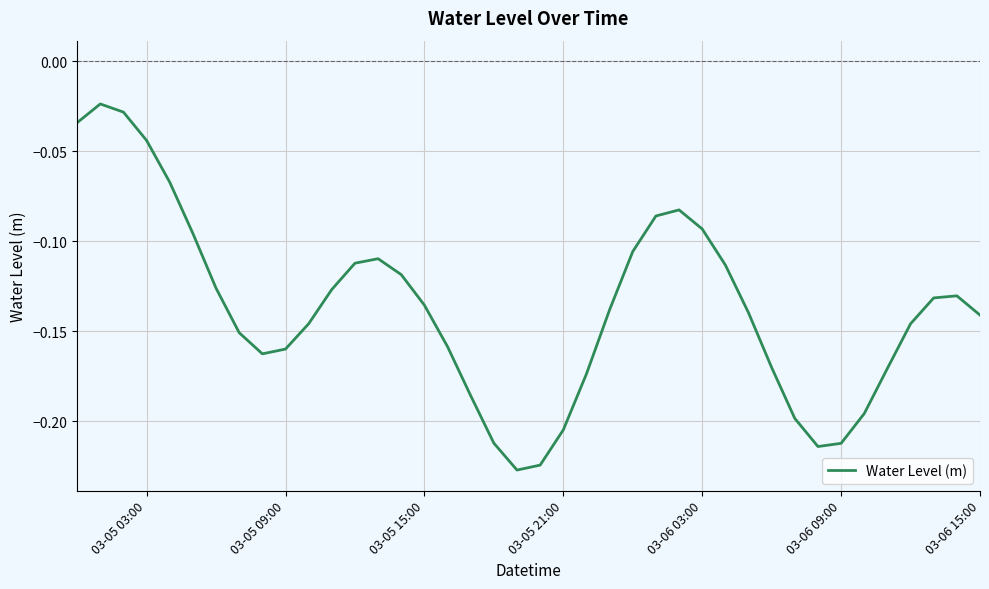

True or false: the data shows -0.1 at 03-06 09:00.

False